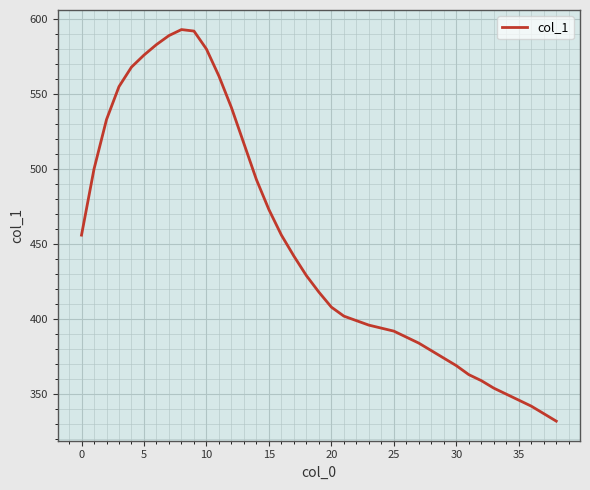

What is the greatest value displayed?

593